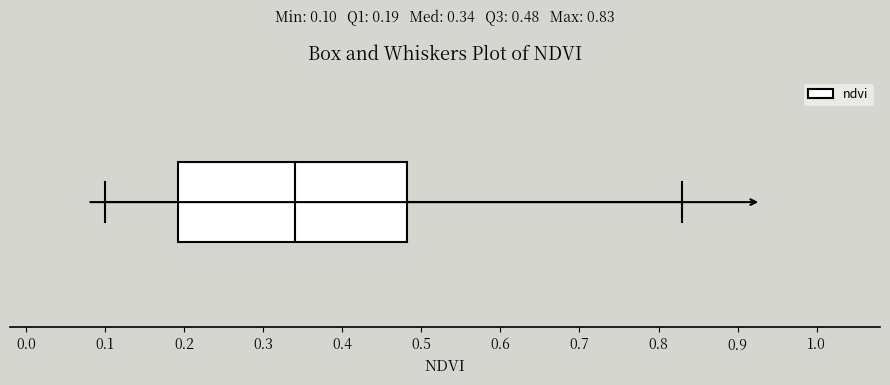

Transcribe this box plot: give where the median line is, the range the box spans, and where the two whiskers end, as read against the x-axis. The values are not printed on the chart, so give them approximately, as read against the axis.

median 0.34, box 0.19 to 0.48, whiskers 0.10 to 0.83